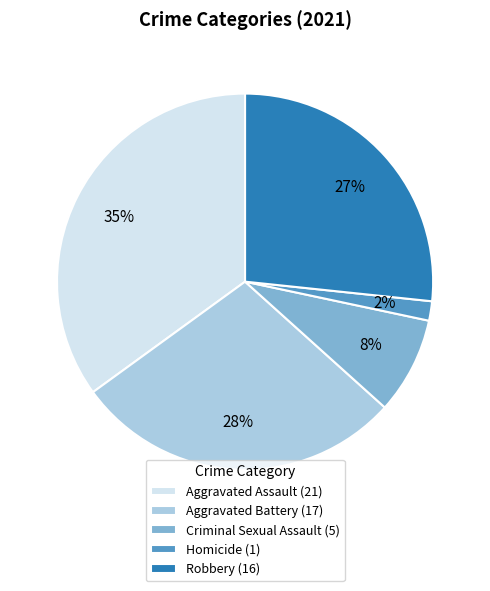

Which category has the smallest portion of the pie?

Homicide